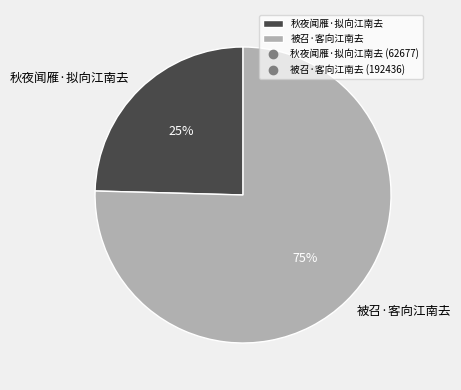

Do 被召·客向江南去 and 秋夜闻雁·拟向江南去 together represent more than half of the pie?

Yes